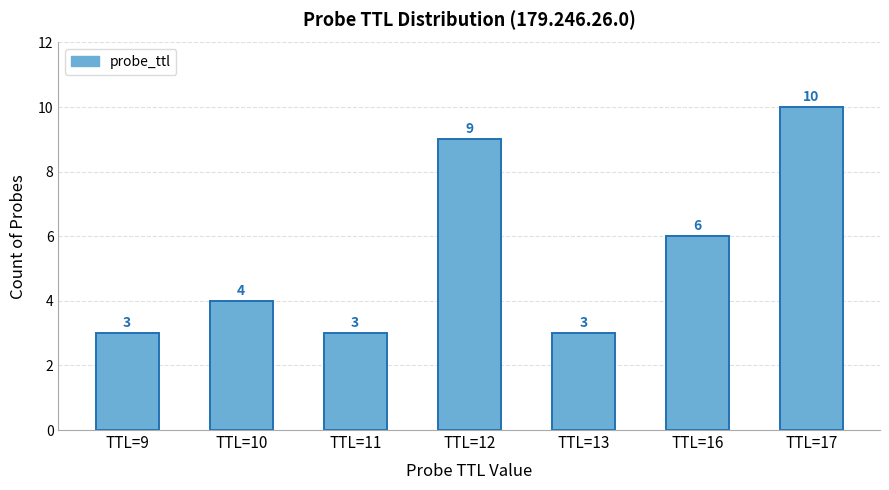

Between TTL=16 and TTL=17, which is larger?

TTL=17